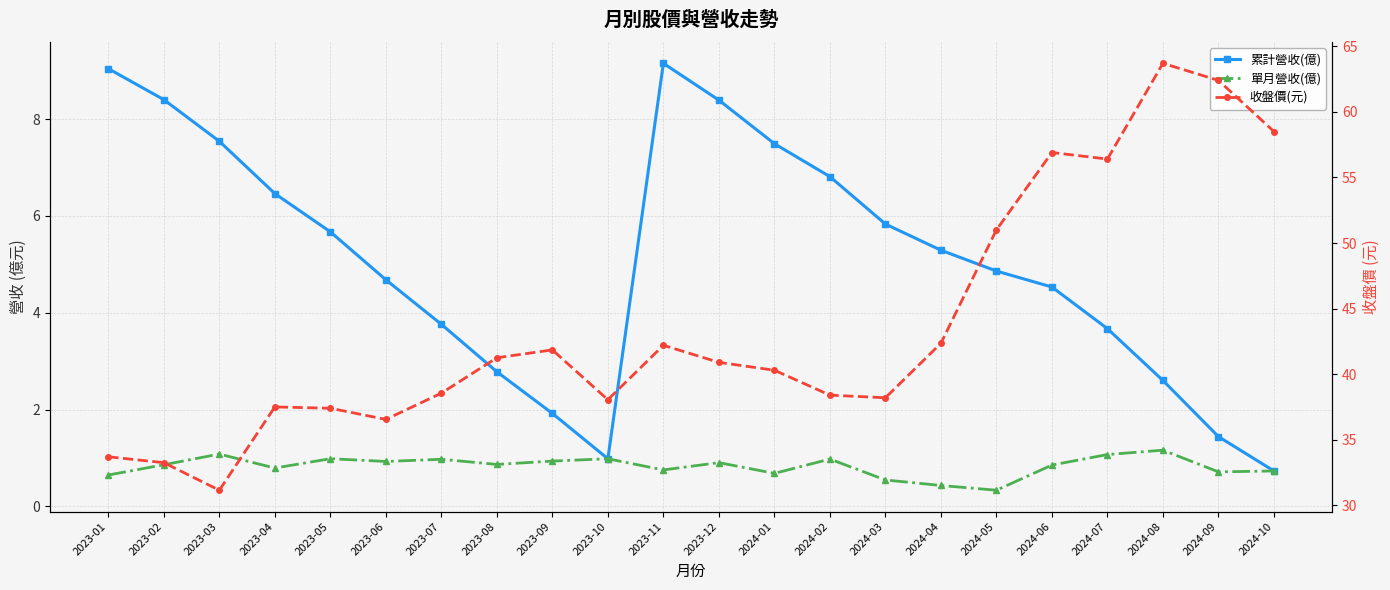

What is the difference between the 累計營收(億) values at 2024-10 and 2023-07?

3.0